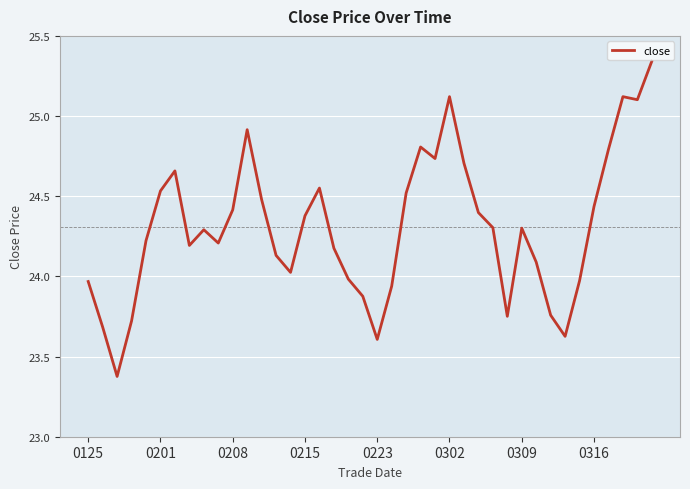

What is the smallest value displayed?

23.4